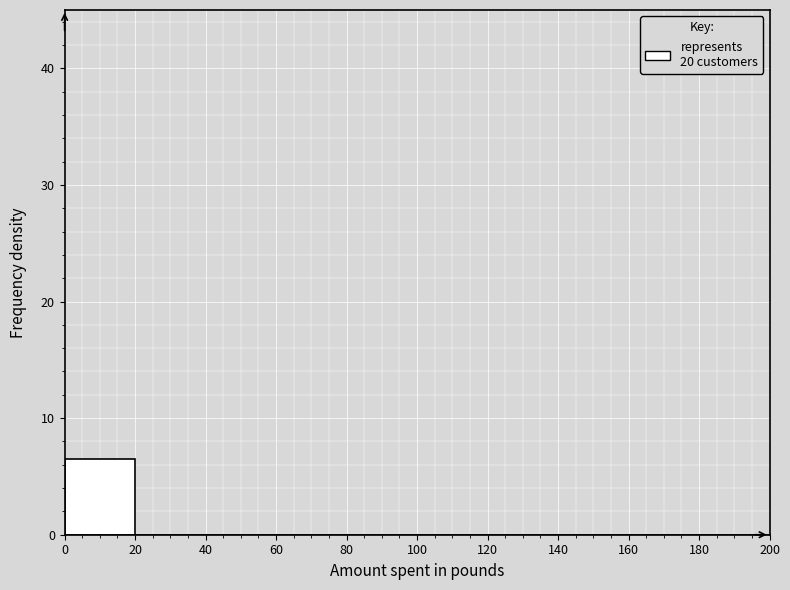

Over which range of the x-axis is the bar tallest?

0 to 20